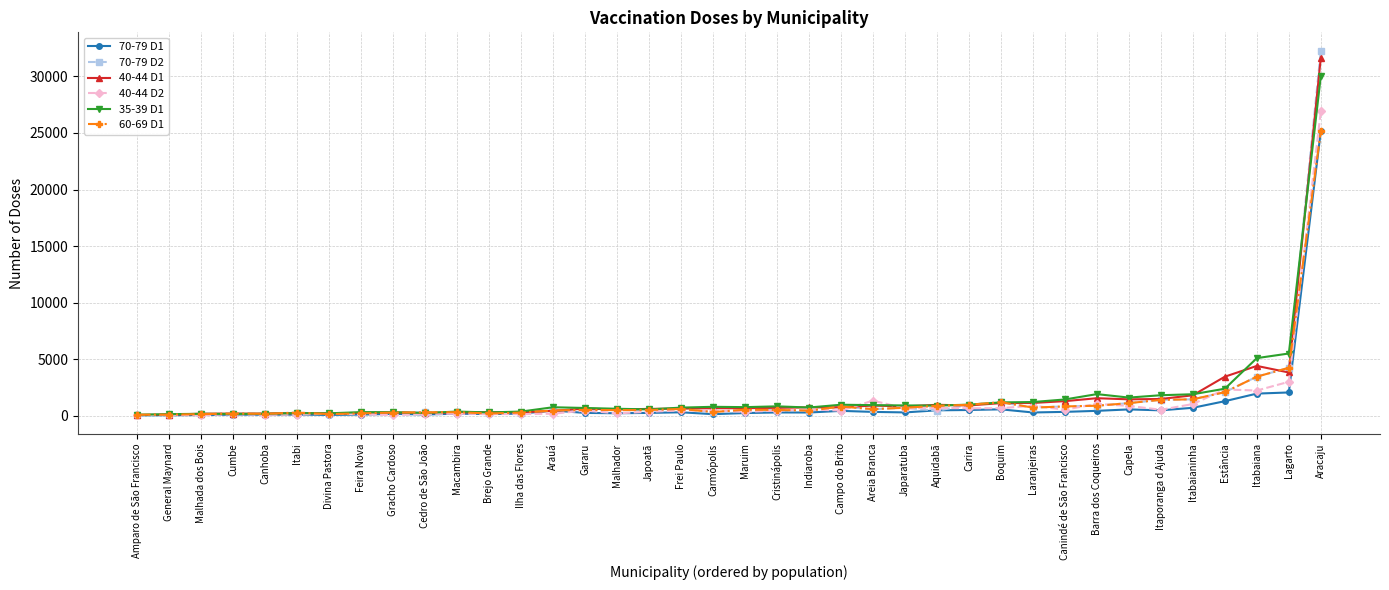

Where is 40-44 D2 nearest to the value 13481?

Lagarto